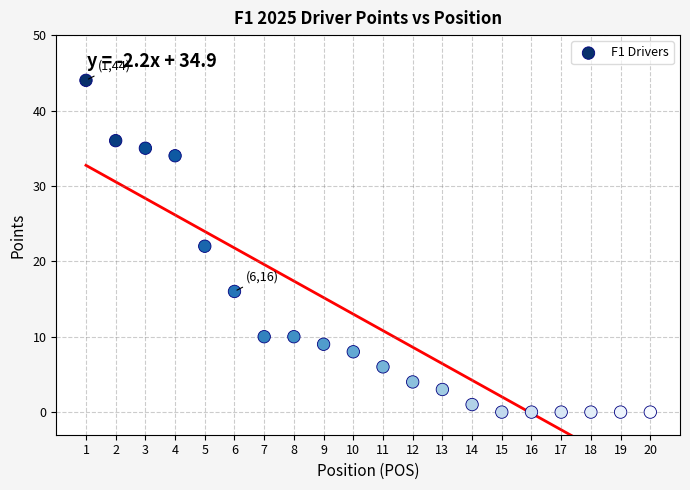

What is the range of X values (max minus min)?

19